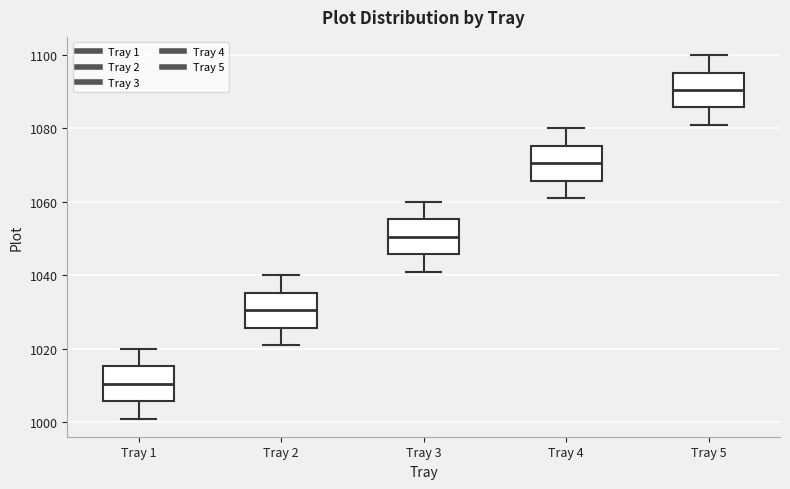

Reading left to right, transcribe this box plot: for each box, give where its median line is, the range the box spans, and where its two whiskers end, as read against the y-axis. The values are not printed on the chart, so give them approximately, as read against the axis.

Tray 1: median 1010, box 1006 to 1016, whiskers 1002 to 1020
Tray 2: median 1030, box 1026 to 1036, whiskers 1022 to 1040
Tray 3: median 1050, box 1046 to 1056, whiskers 1042 to 1060
Tray 4: median 1070, box 1066 to 1076, whiskers 1062 to 1080
Tray 5: median 1090, box 1086 to 1096, whiskers 1082 to 1100